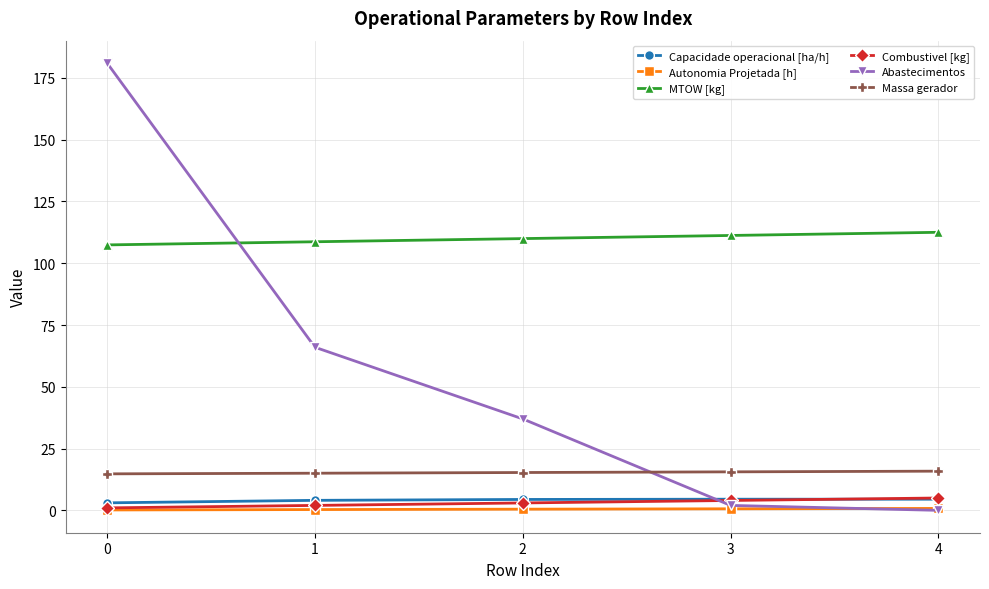

What are all the series names shown in the legend?

Capacidade operacional [ha/h], Autonomia Projetada [h], MTOW [kg], Combustivel [kg], Abastecimentos, Massa gerador